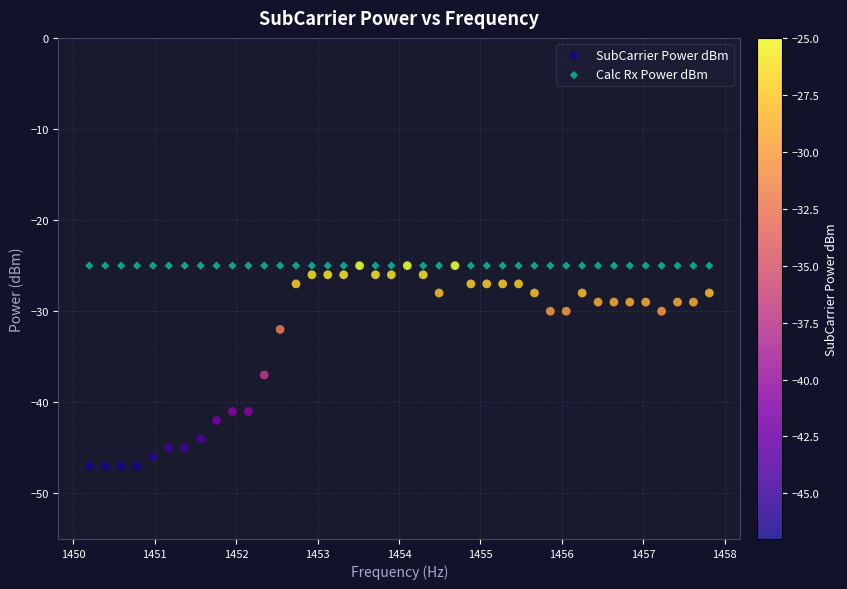

In the SubCarrier Power dBm series, what Y value is closest to -36?

-37